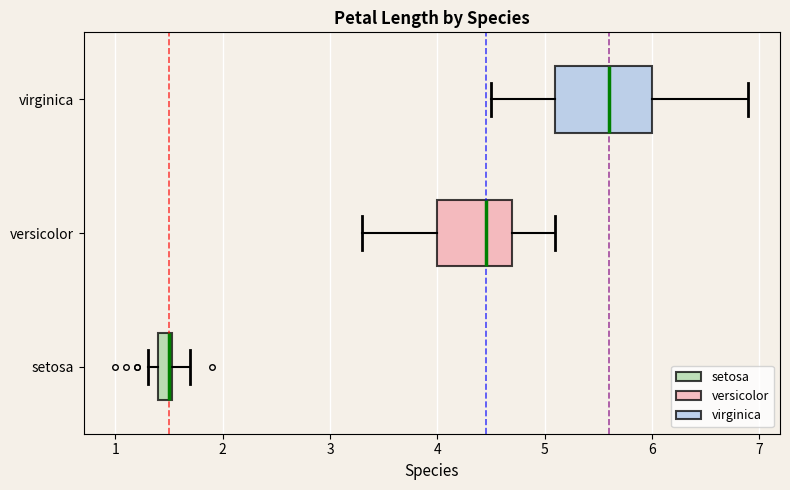

Comparing the boxes themselves (not the whiskers), which one is the widest?

virginica